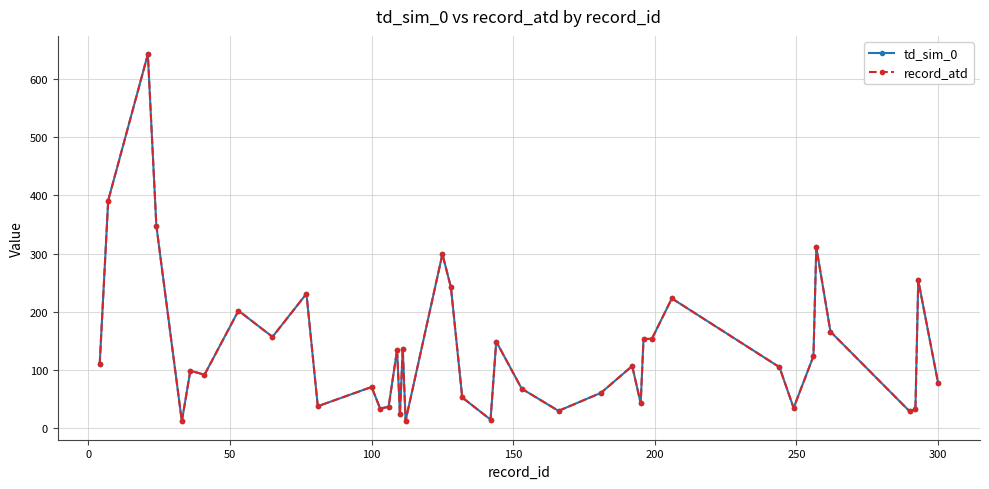

What are all the series names shown in the legend?

td_sim_0, record_atd